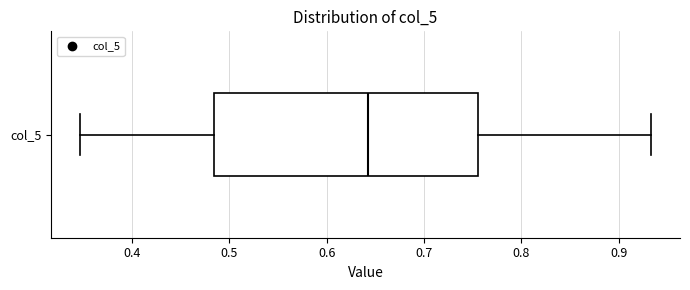

Read this box plot against the x-axis: the position of the median line, the range covered by the box, and the ends of both whiskers. The values are not printed on the chart, so give them approximately, as read against the axis.

median 0.64, box 0.48 to 0.76, whiskers 0.35 to 0.93